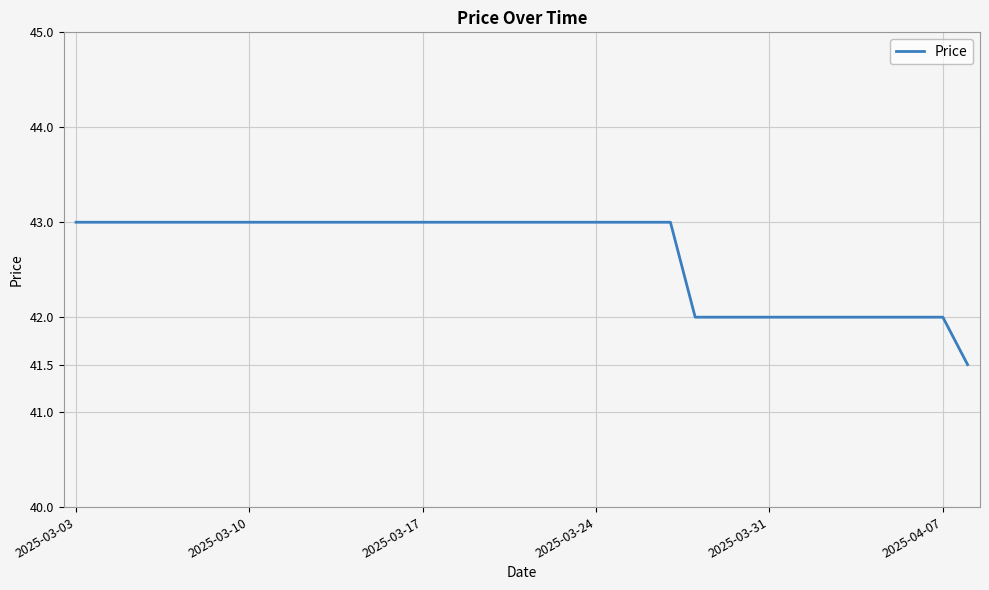

What is the minimum value shown in the chart?

41.5